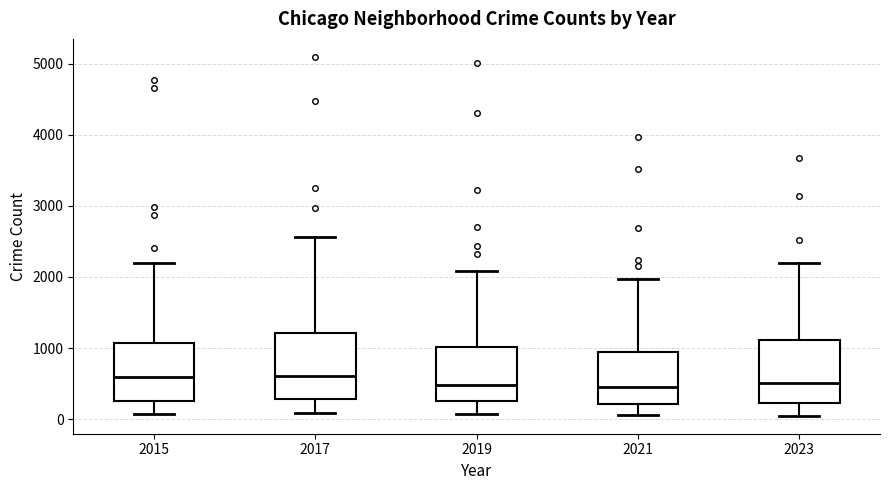

Reading left to right, transcribe this box plot: for each box, give where its median line is, the range the box spans, and where its two whiskers end, as read against the y-axis. The values are not printed on the chart, so give them approximately, as read against the axis.

2015: median 600, box 300 to 1100, whiskers 100 to 2200
2017: median 600, box 300 to 1200, whiskers 100 to 2600
2019: median 500, box 300 to 1000, whiskers 100 to 2100
2021: median 500, box 200 to 900, whiskers 100 to 2000
2023: median 500, box 200 to 1100, whiskers 0 to 2200